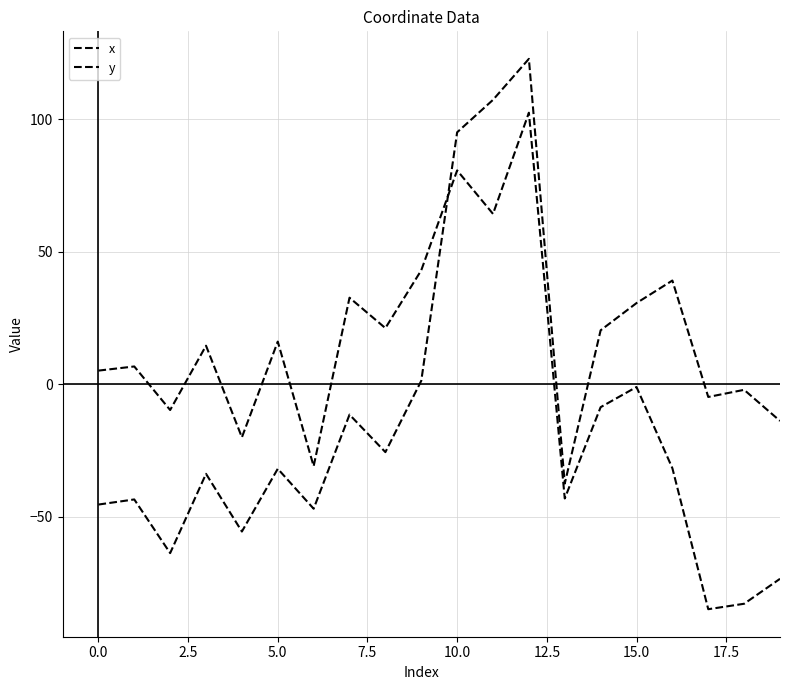

What is the value of the x point at the 6th from the left?

-31.9